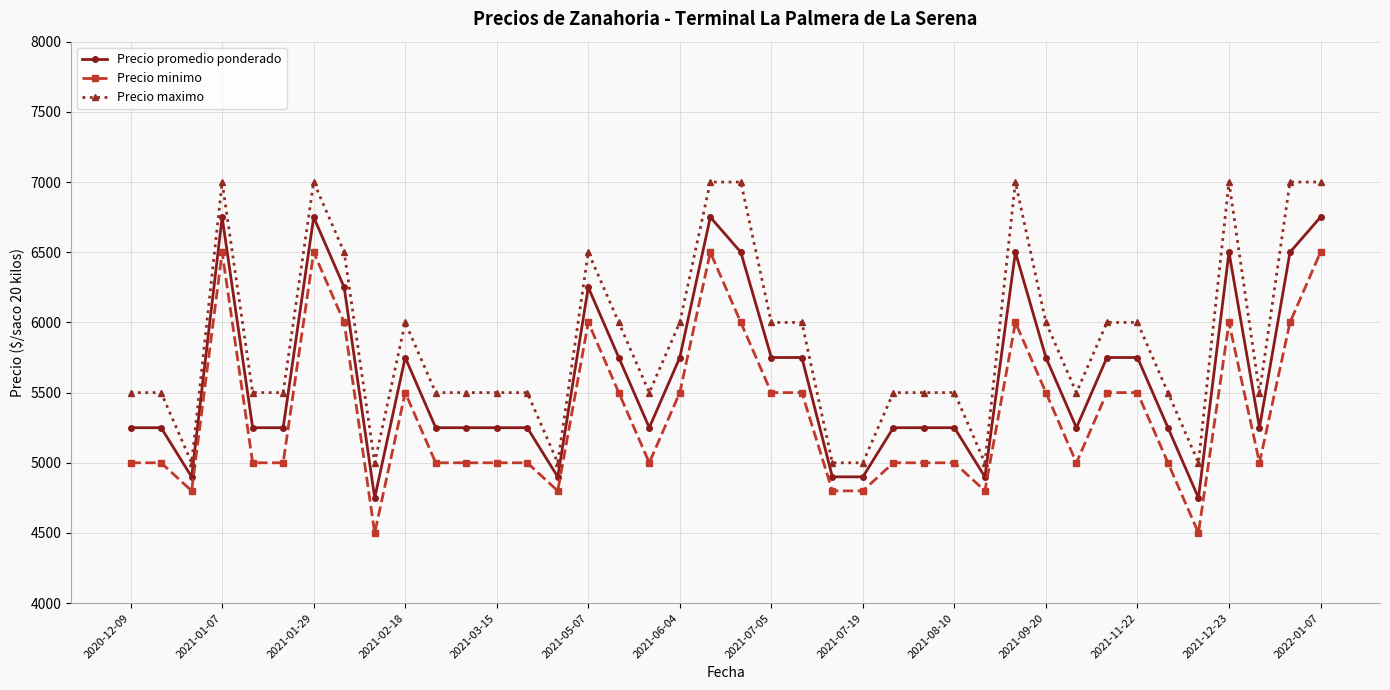

At how many categories does at least one series exceed 4928?

40